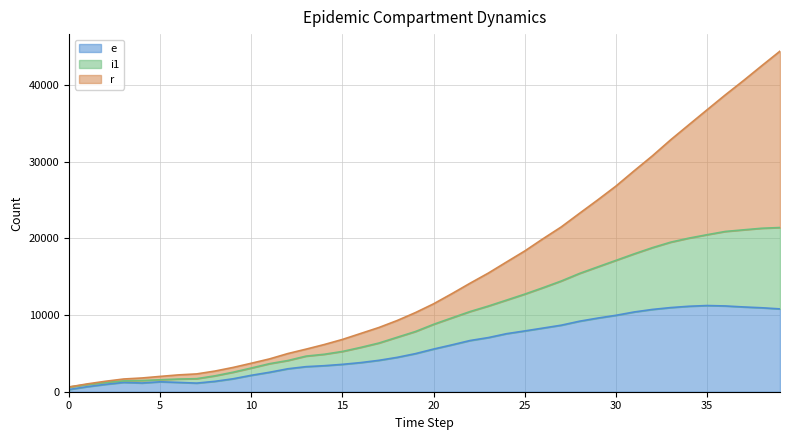

What is the difference between the e values at 1 and 38?

10293